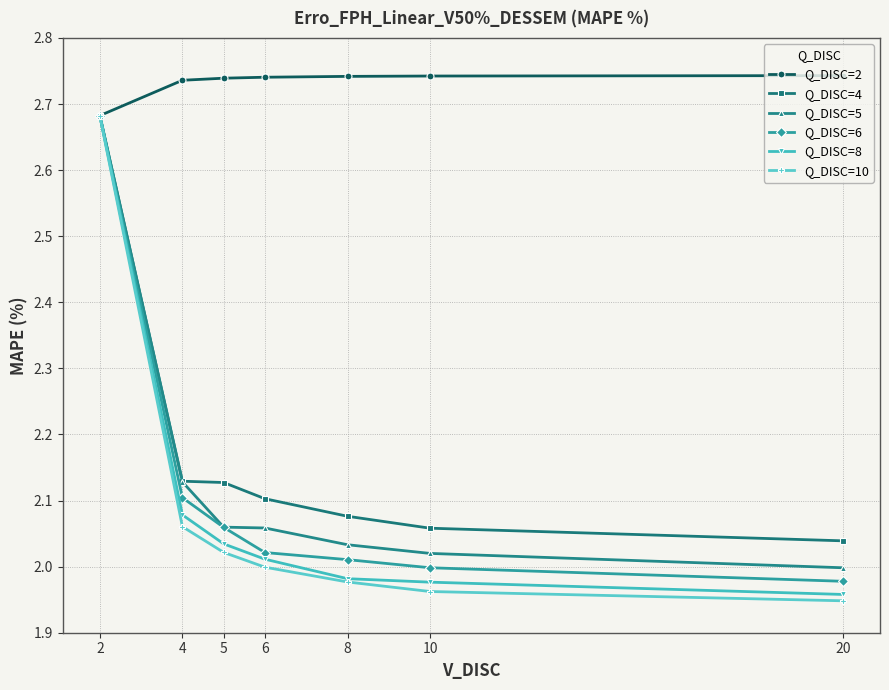

Which series has the widest spread of values?

Q_DISC=10